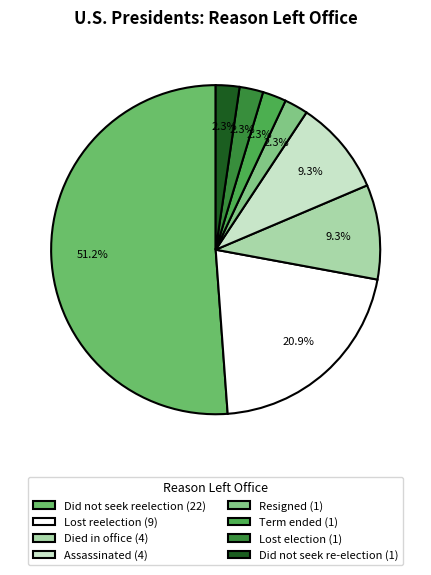

Does Resigned account for over 50% of the chart?

No